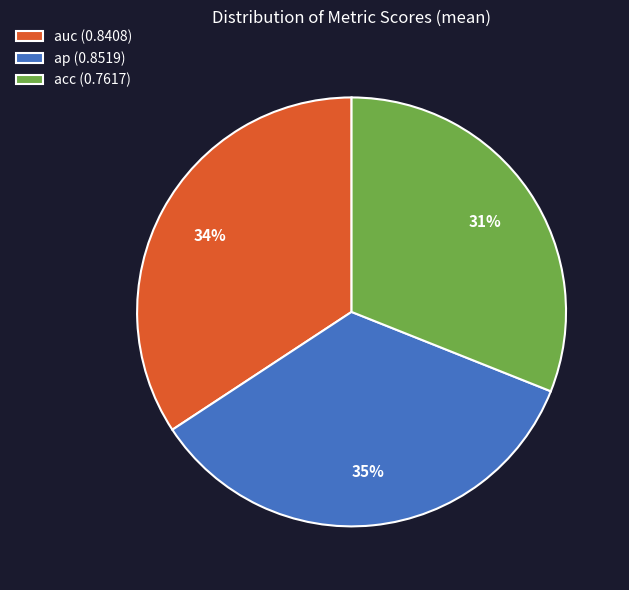

Do acc (0.7617) and ap (0.8519) together represent more than half of the pie?

Yes